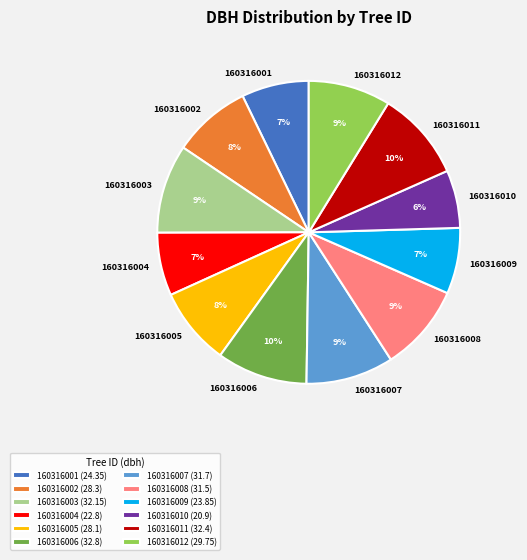

The 160316002 slice represents 21% of the pie. True or false?

False